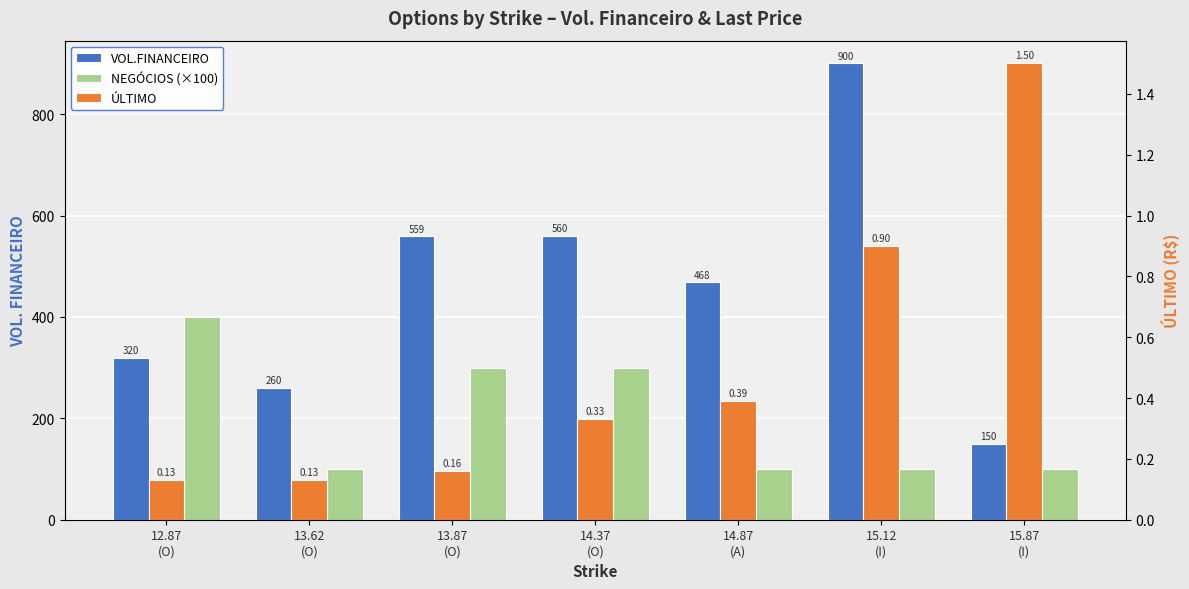

What is the sum of all ÚLTIMO values?

3.5